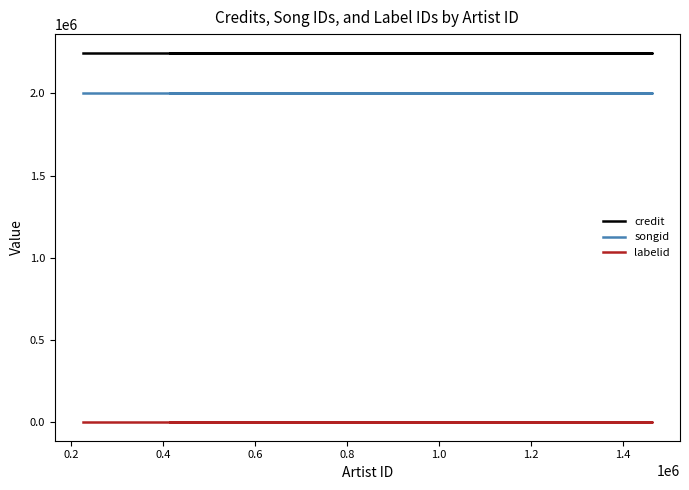

Reading left to right, what are all the values shown in this chart?

credit: 2247053	2247053	2247053	2247053	2247053	2247053	2247053	2247053	2247053	2247053
songid: 1999466	1999466	1999466	1999466	1999466	1999466	1999466	1999466	1999466	1999466
labelid: 1477	1477	1477	1477	1477	1477	1477	1477	1477	1477